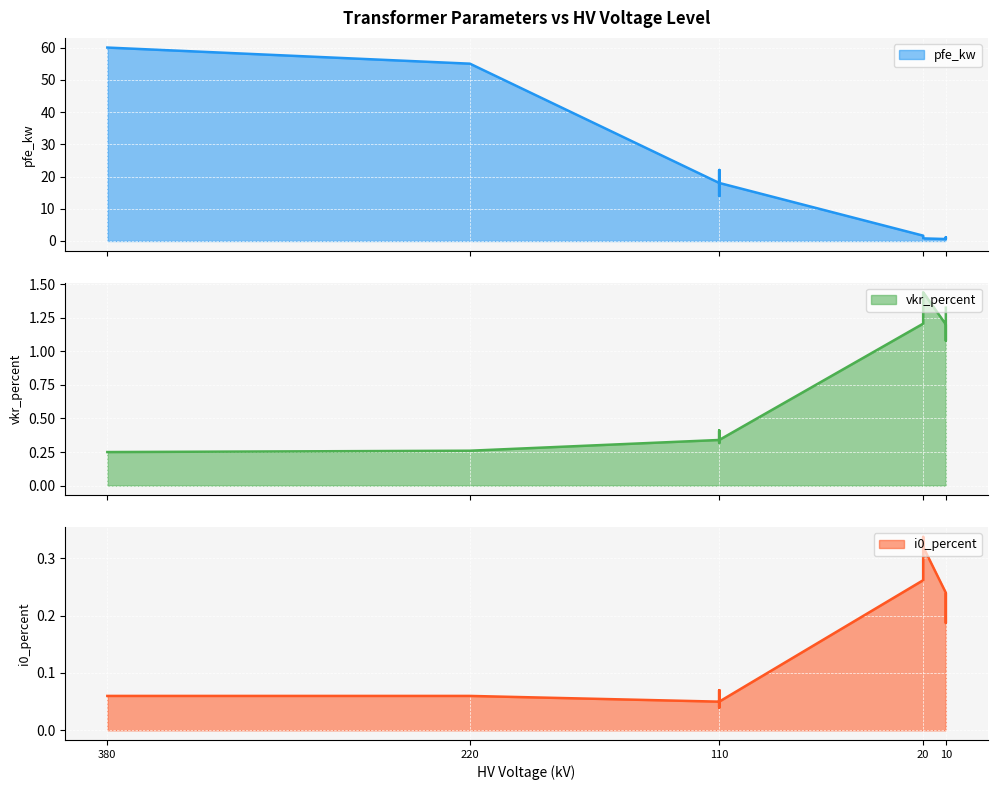

Which series has the widest spread of values?

pfe_kw